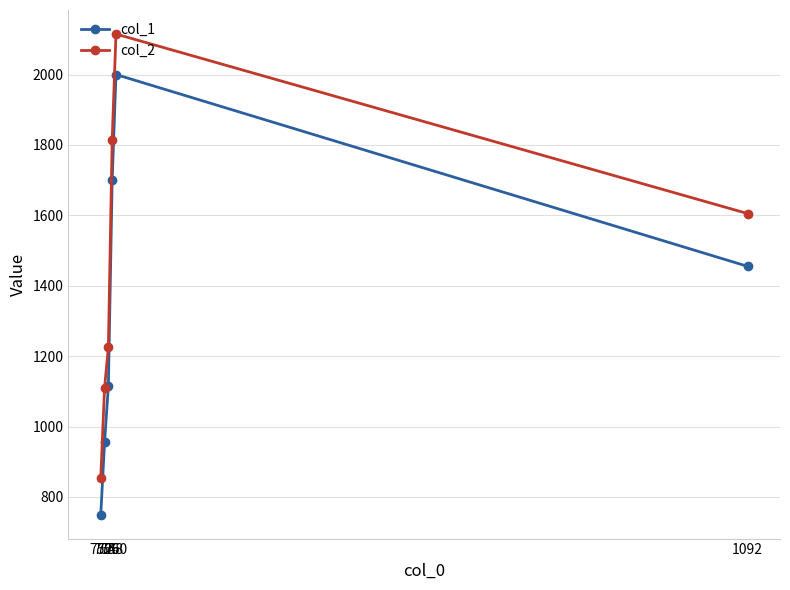

Which series has the largest range (max minus min)?

col_2